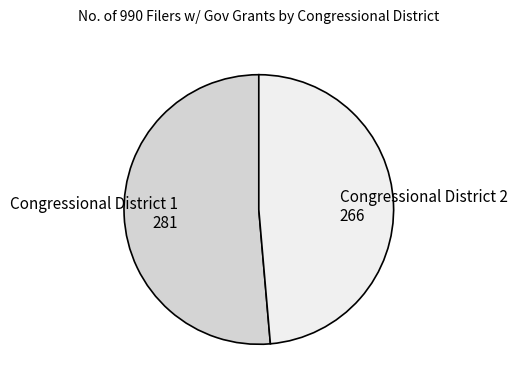

Is there a majority slice in this chart?

Yes